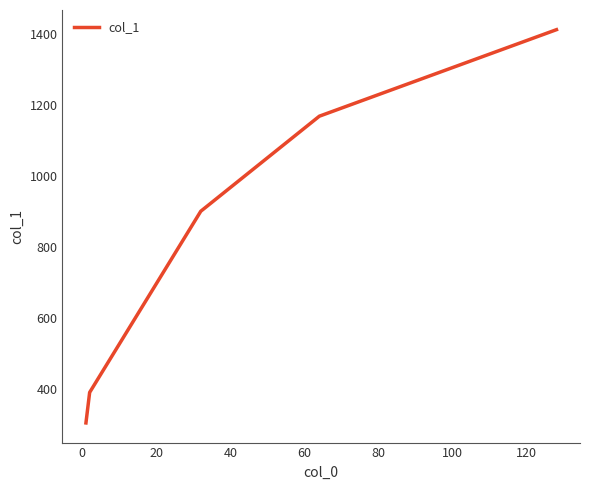

What is the difference between the maximum and minimum values?

1109